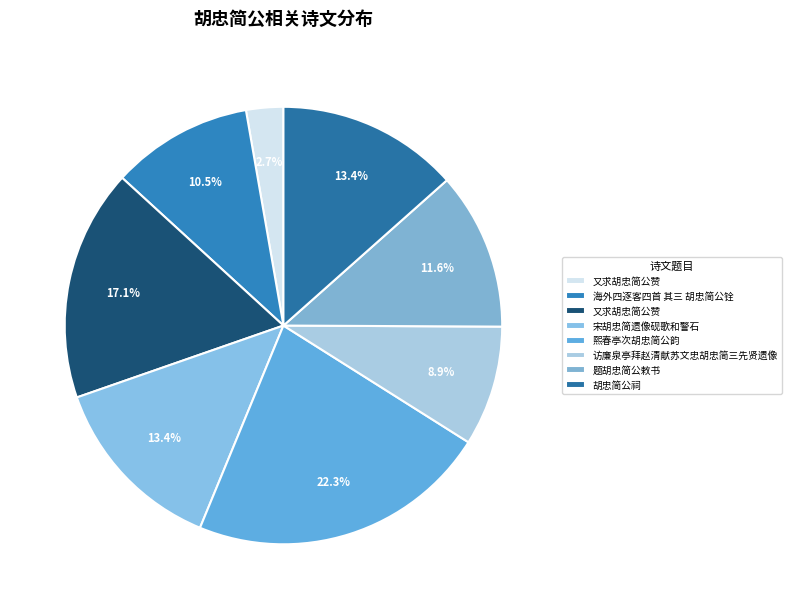

Count the number of slices in the pie.

8